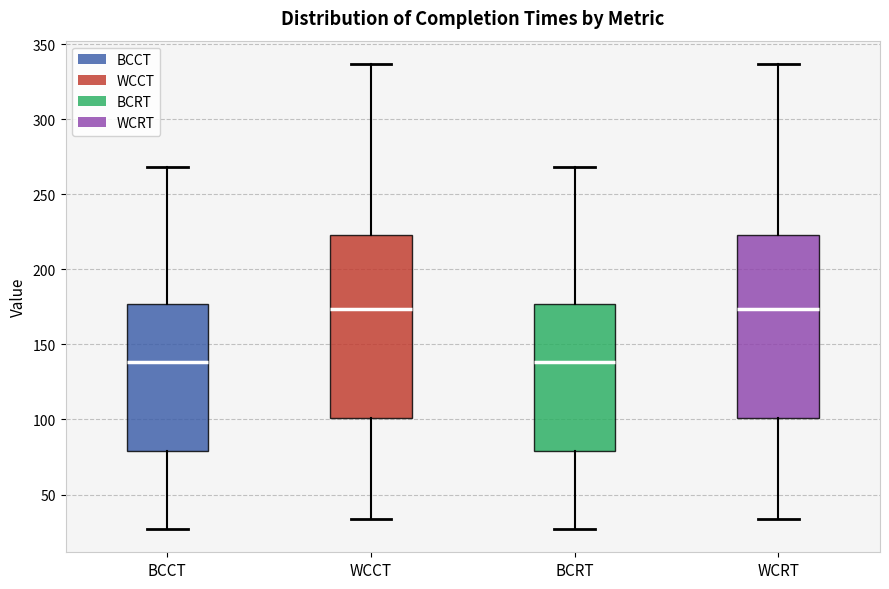

Where is the upper edge of the box for WCRT on the y-axis? The values are not printed on the chart, so give them approximately, as read against the axis.

225